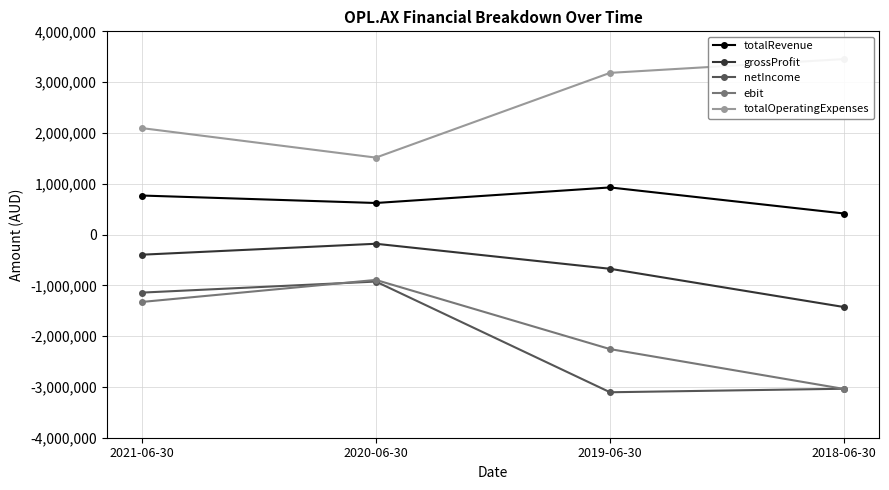

What is the difference between the maximum and minimum values in the netIncome series?

2179291